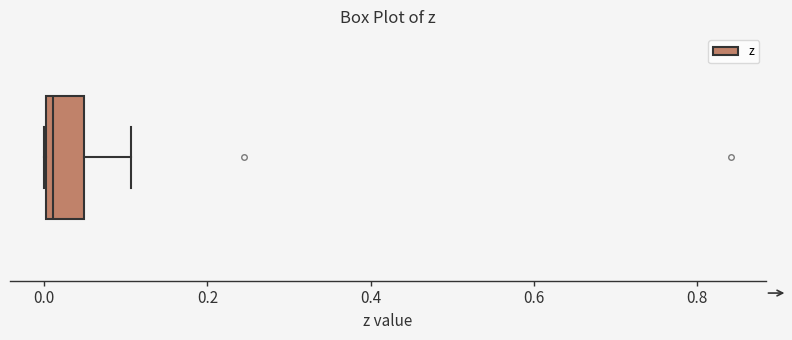

Where does the right whisker of the box end on the x-axis? The values are not printed on the chart, so give them approximately, as read against the axis.

0.10